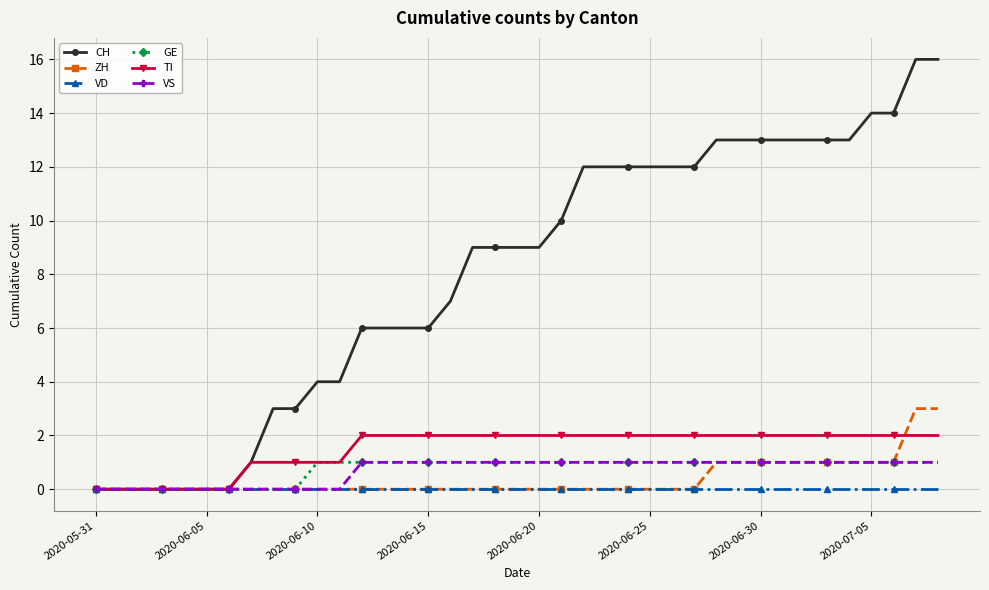

What is the maximum value shown in the chart?

16